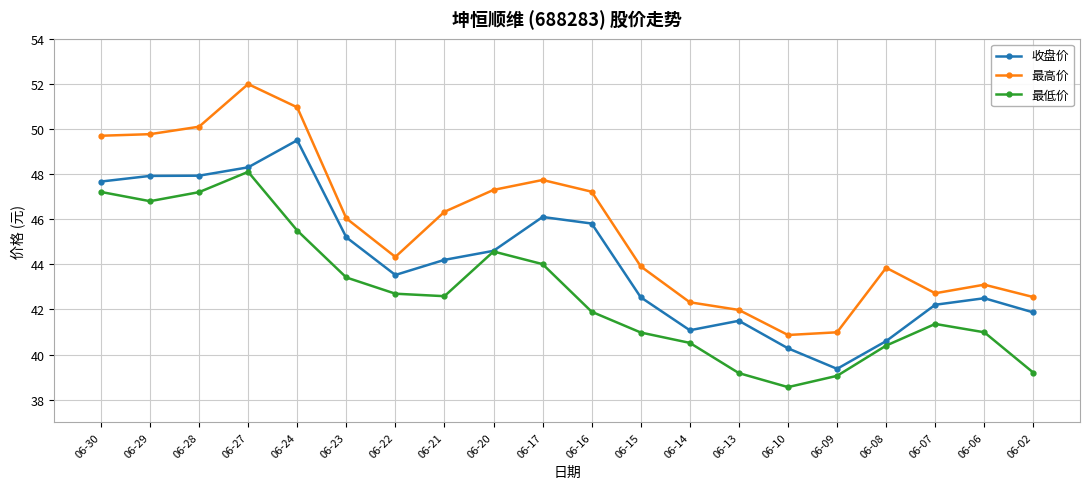

Does the chart have visible grid lines?

Yes